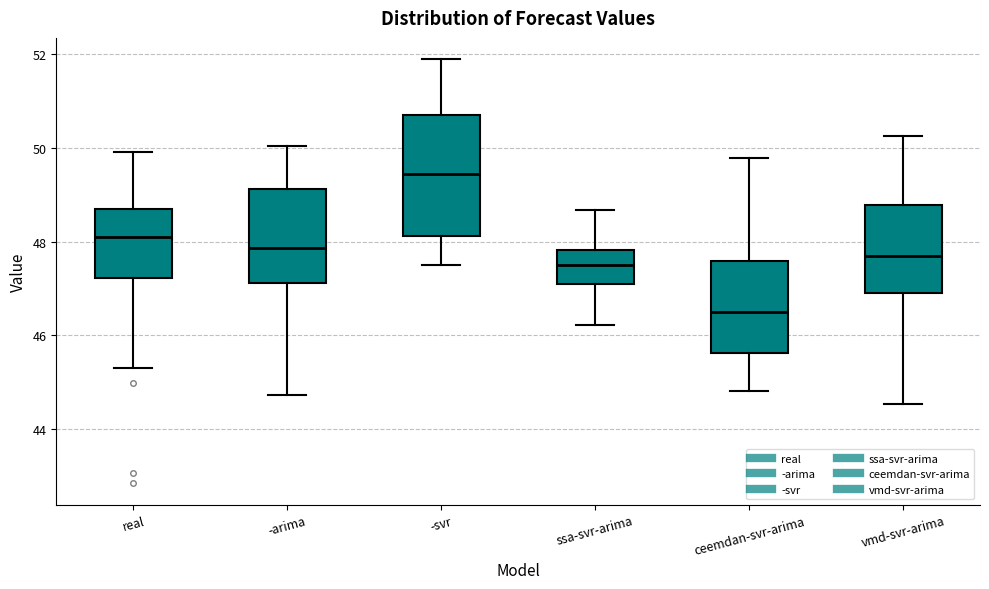

Which box has the highest median line?

-svr